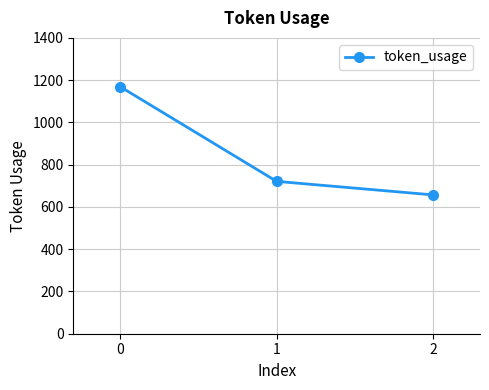

Is it true that the value at 0 is 1169?

True